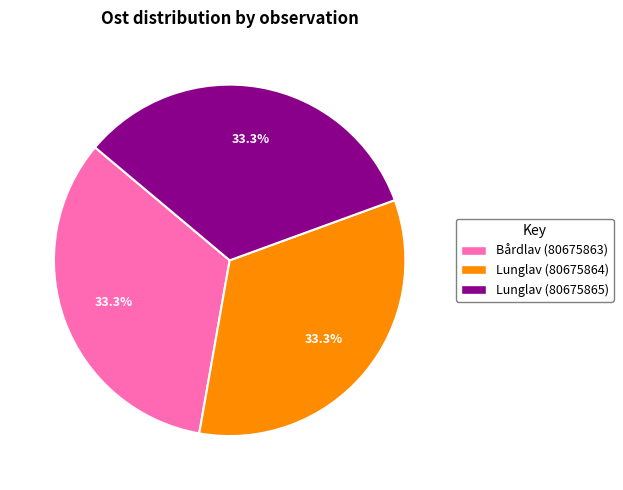

Does Lunglav (80675864) represent more than half of the total?

No